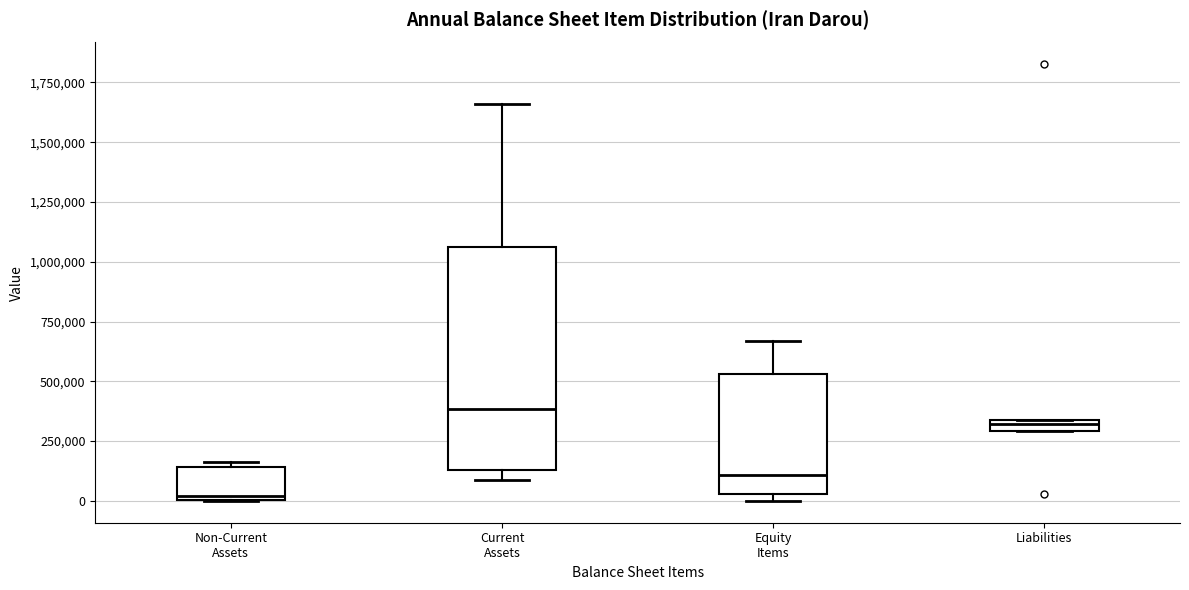

Which box is the tallest, from its lower edge to its upper edge?

Current Assets